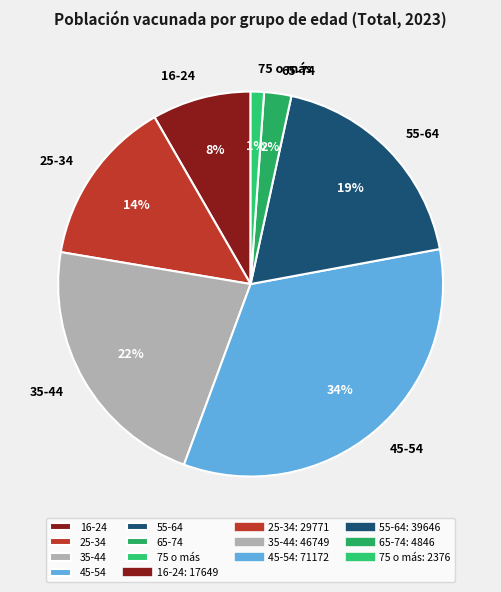

Count the number of slices in the pie.

7